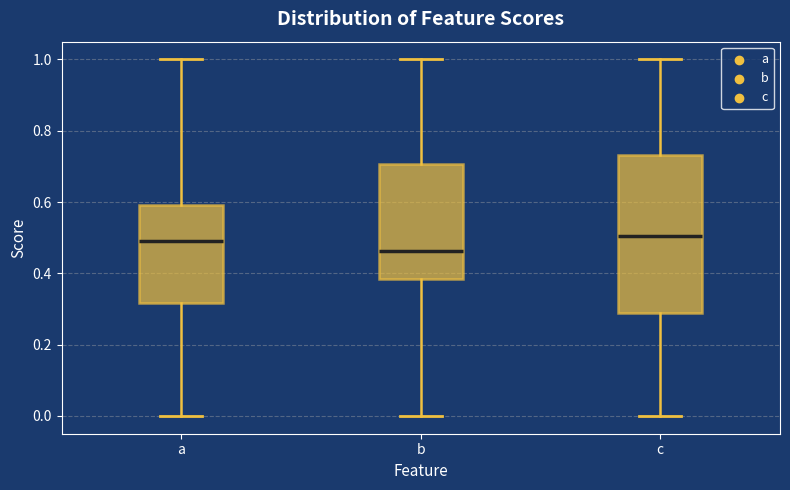

Reading left to right, transcribe this box plot: for each box, give where its median line is, the range the box spans, and where its two whiskers end, as read against the y-axis. The values are not printed on the chart, so give them approximately, as read against the axis.

a: median 0.50, box 0.32 to 0.60, whiskers 0.00 to 1.00
b: median 0.46, box 0.38 to 0.70, whiskers 0.00 to 1.00
c: median 0.50, box 0.28 to 0.74, whiskers 0.00 to 1.00